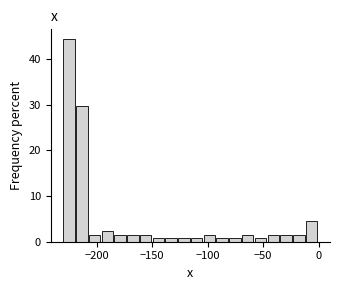

Read against the x-axis, roughly where is the centre of the tallest bar?

-225